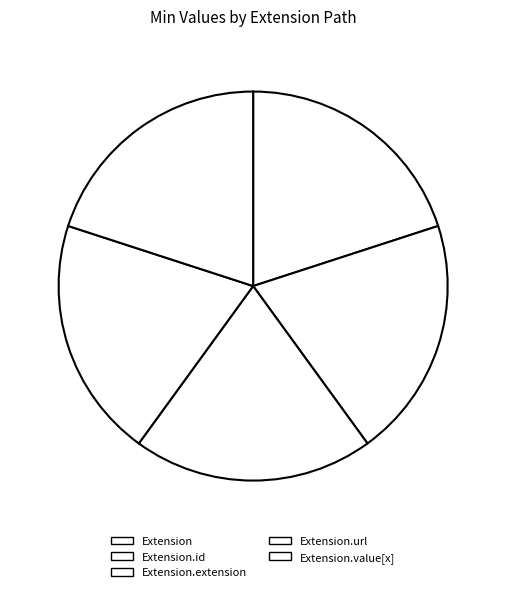

Which slice is the smallest?

Extension